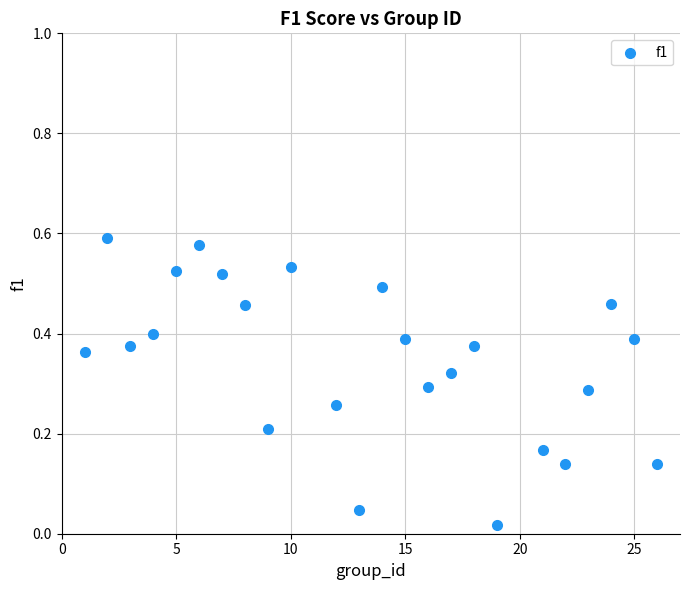

What is the range of X values (max minus min)?

25.0